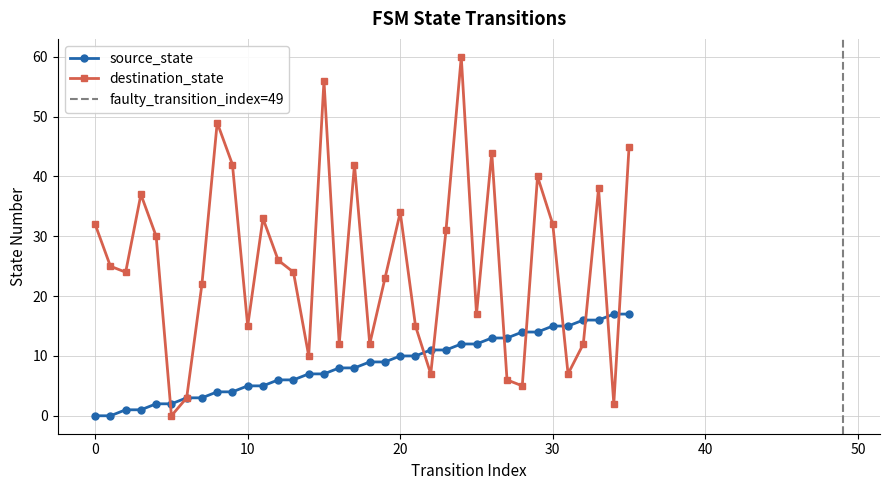

How many values in source_state are above zero?

34